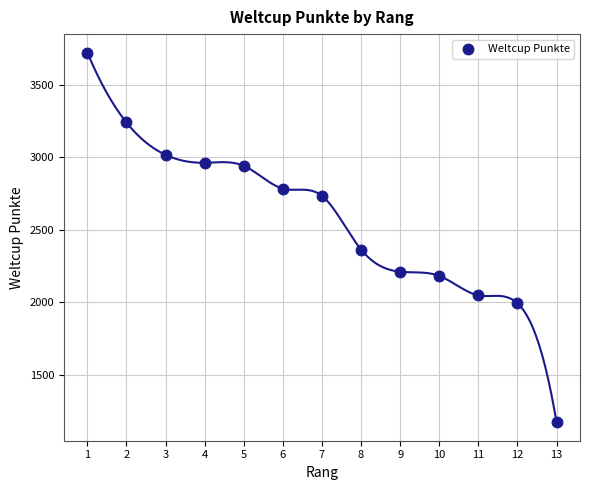

What Y value in the scatter plot is closest to 2448?

2365